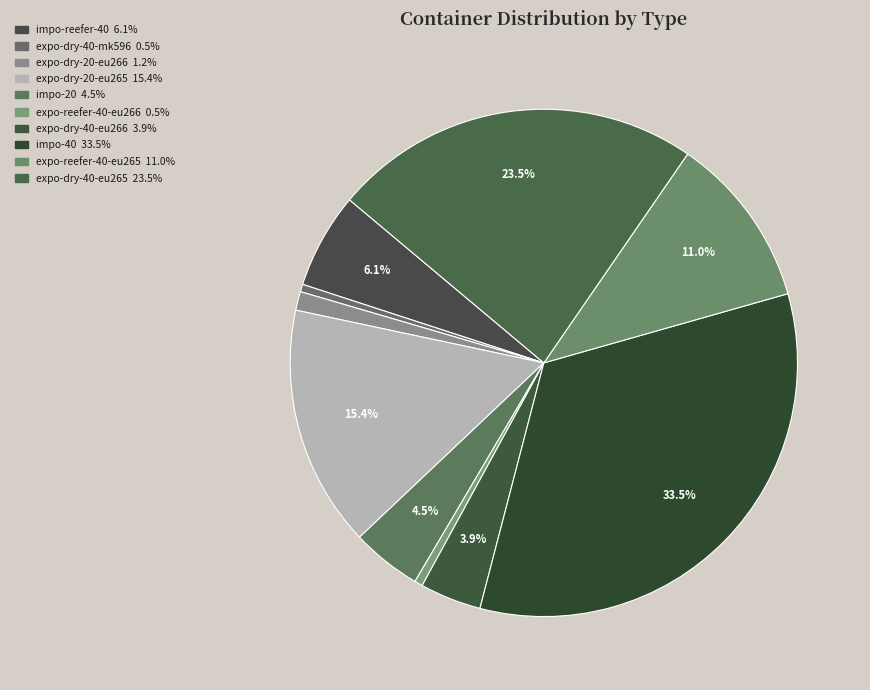

Which category has the biggest portion of the pie?

impo-40